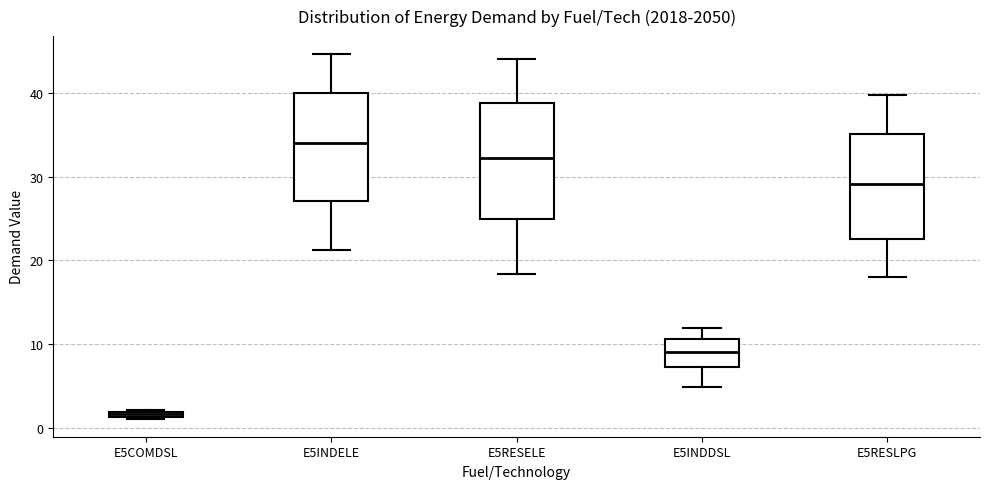

Where does the lower whisker of the box for E5RESLPG end on the y-axis? The values are not printed on the chart, so give them approximately, as read against the axis.

18